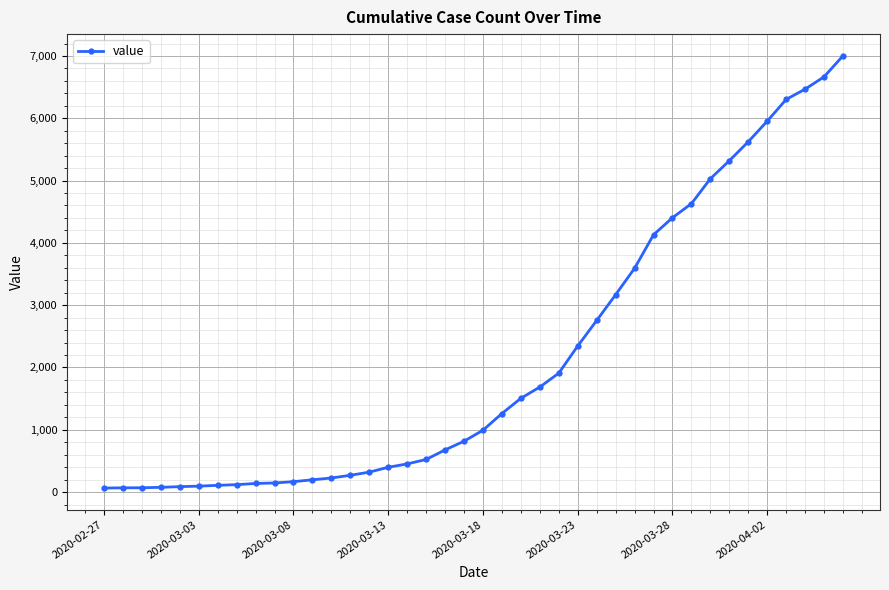

What is the value of the 37th point from the left?

6303